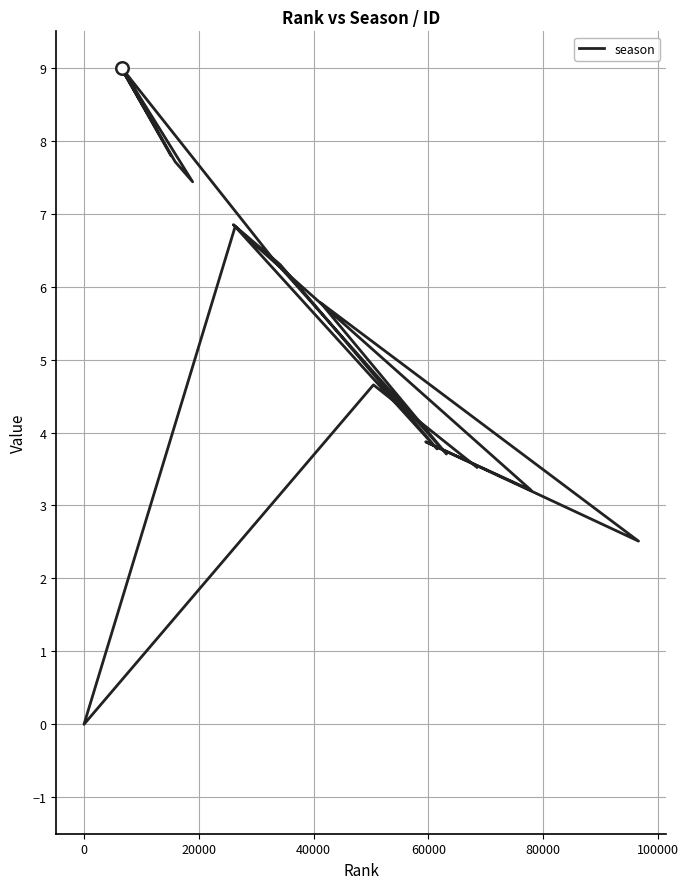

Reading right to left, extract all data points from this chart.

7.8	9.0	7.7	7.4	9.0	6.4	3.7	5.8	2.5	3.9	3.2	6.6	6.8	6.3	3.8	6.8	0.0	4.7	3.5